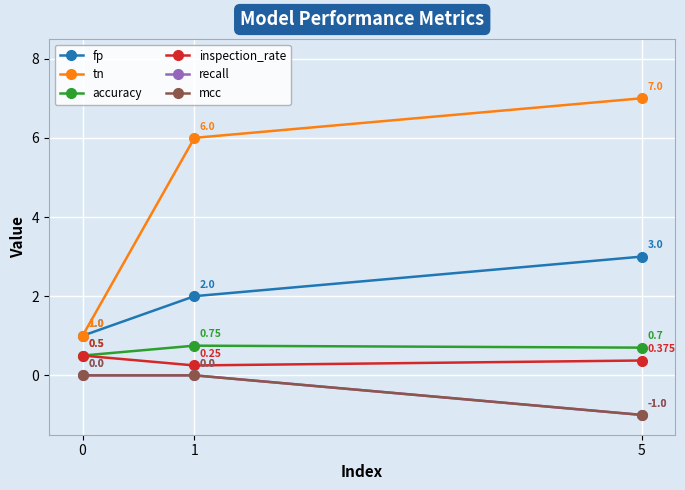

Does the chart have visible grid lines?

Yes